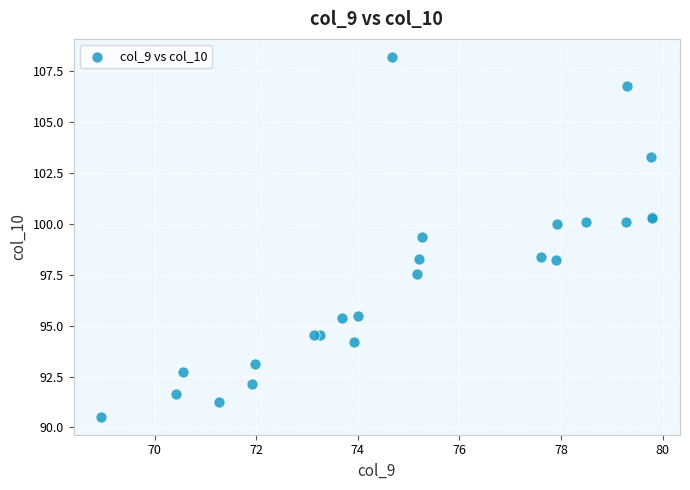

What Y value in the scatter plot is closest to 99?

99.4